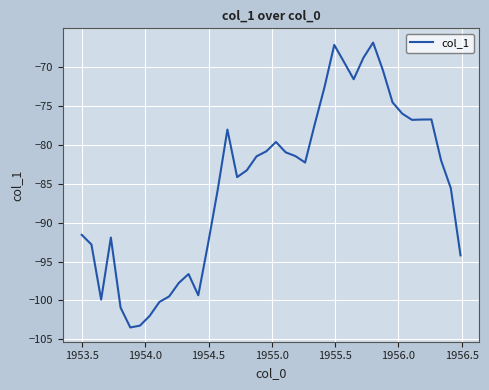

What is the maximum value shown in the chart?

-66.8